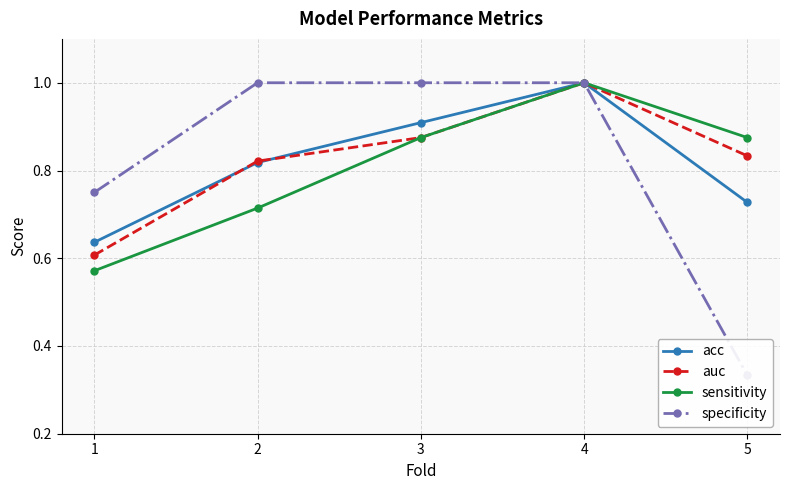

True or false: acc and specificity intersect in this chart.

False